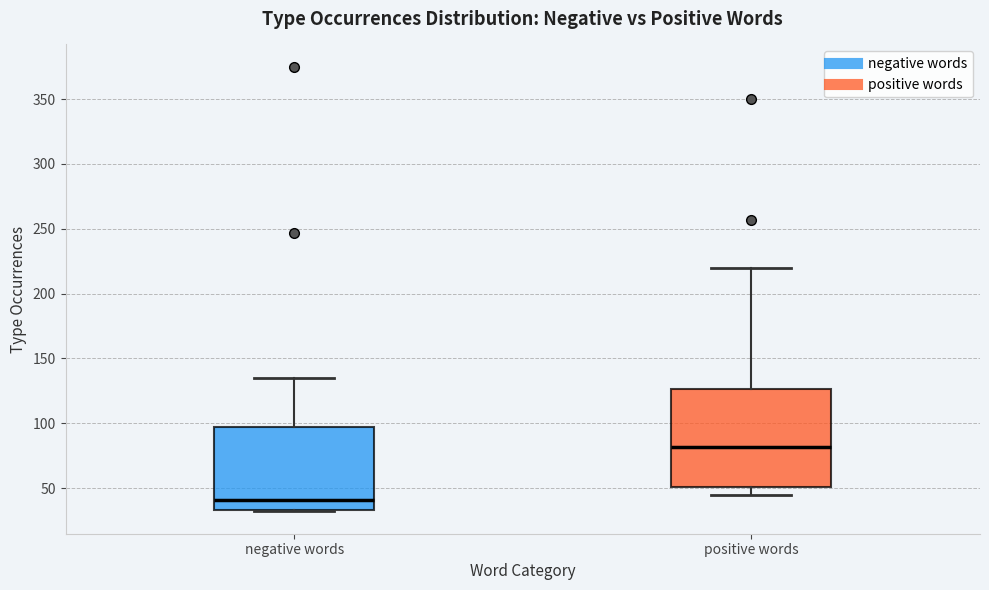

Reading left to right, read every box against the y-axis: the position of its median line, the range the box covers, and the ends of its whiskers. The values are not printed on the chart, so give them approximately, as read against the axis.

negative words: median 40, box 35 to 95, whiskers 30 to 135
positive words: median 80, box 50 to 125, whiskers 45 to 220